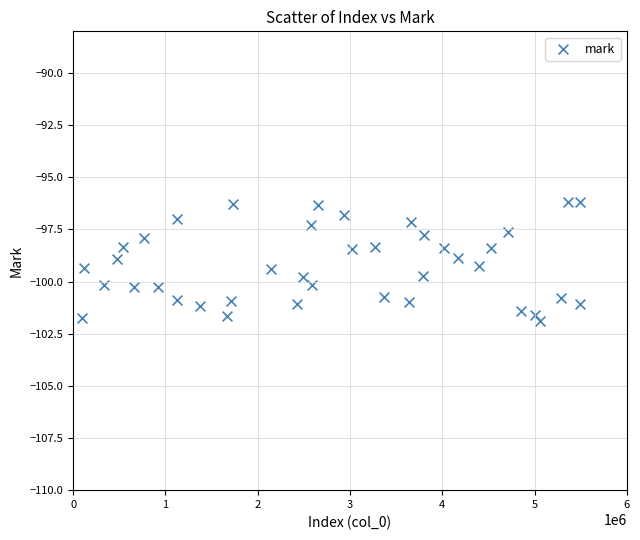

What is the range of Y values (max minus min)?

5.7